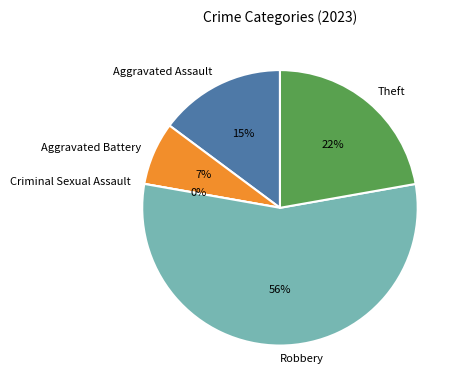

Which slice represents more than half of the pie?

Robbery